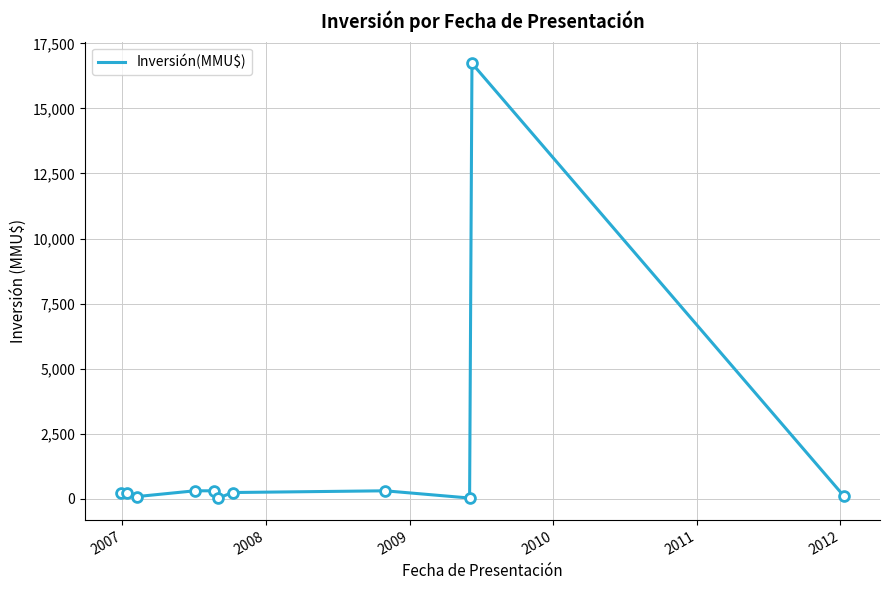

What is the greatest value displayed?

16736